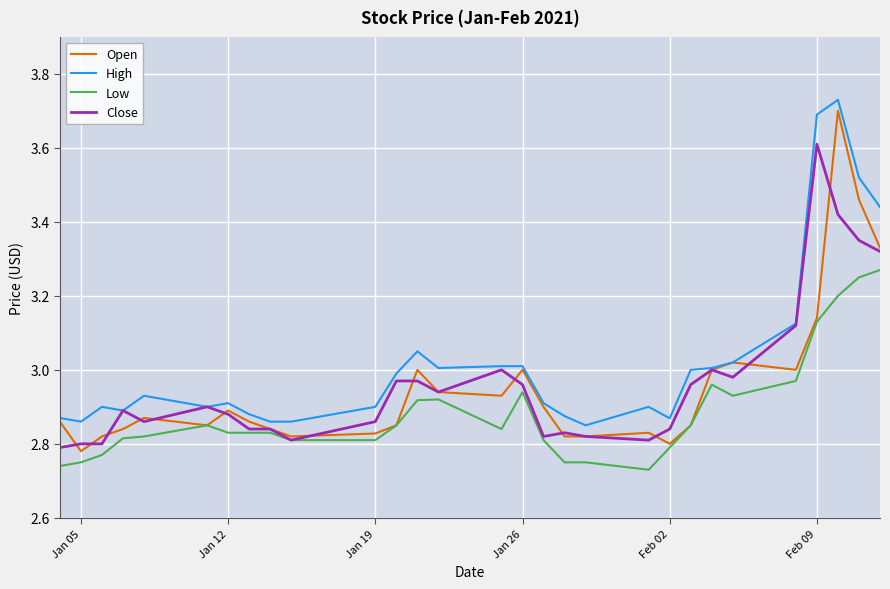

How many lines are shown in the chart?

4